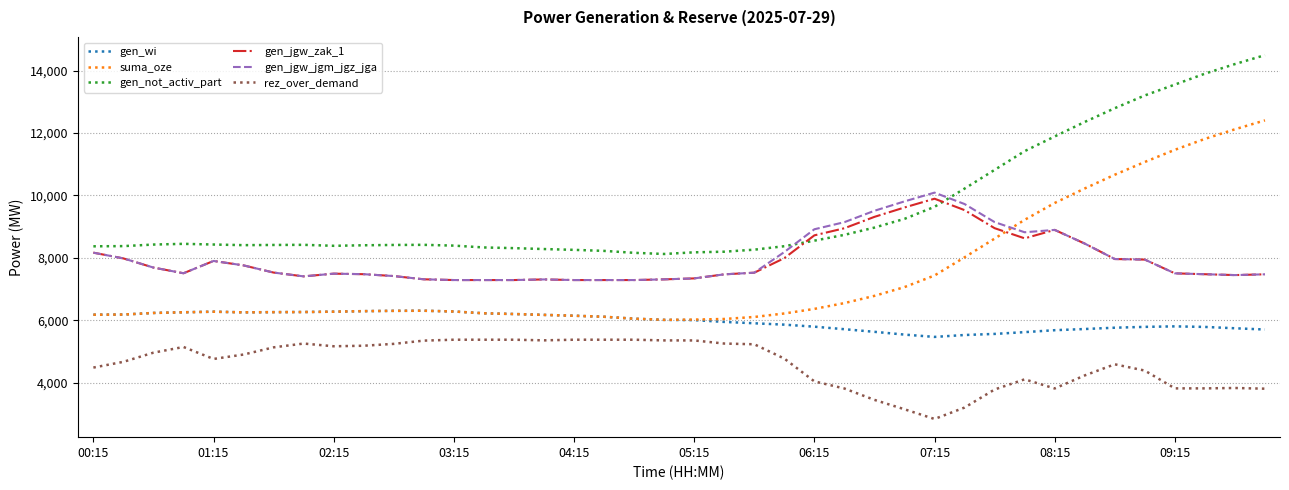

Which series has the largest range (max minus min)?

suma_oze